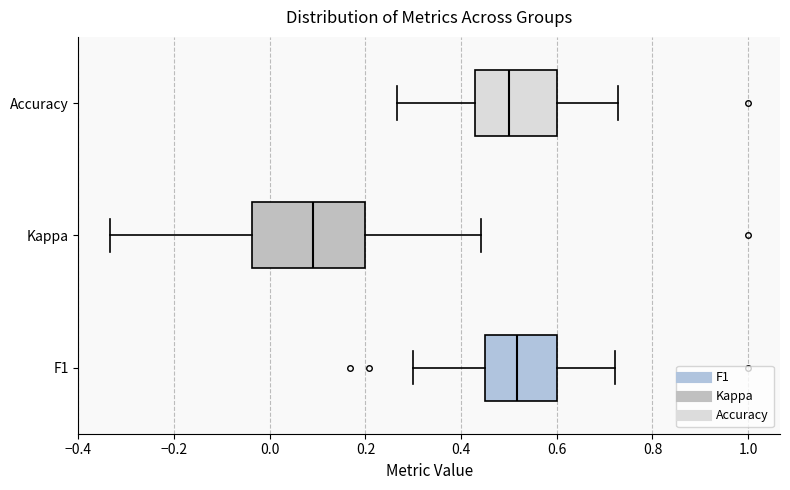

Reading bottom to top, read every box against the x-axis: the position of its median line, the range the box covers, and the ends of its whiskers. The values are not printed on the chart, so give them approximately, as read against the axis.

F1: median 0.52, box 0.46 to 0.60, whiskers 0.30 to 0.72
Kappa: median 0.10, box -0.04 to 0.20, whiskers -0.34 to 0.44
Accuracy: median 0.50, box 0.42 to 0.60, whiskers 0.26 to 0.72